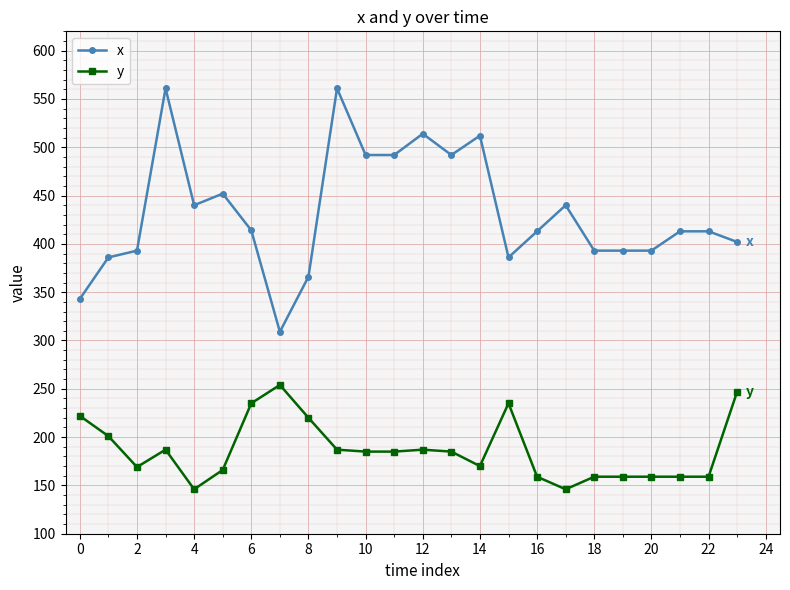

True or false: x and y intersect in this chart.

False